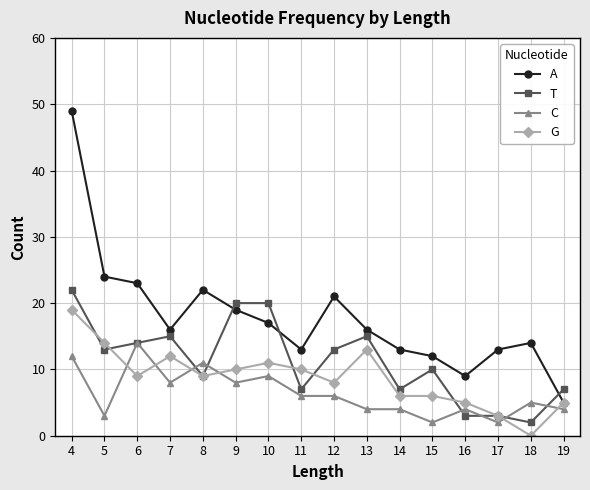

Which series has the largest range (max minus min)?

A